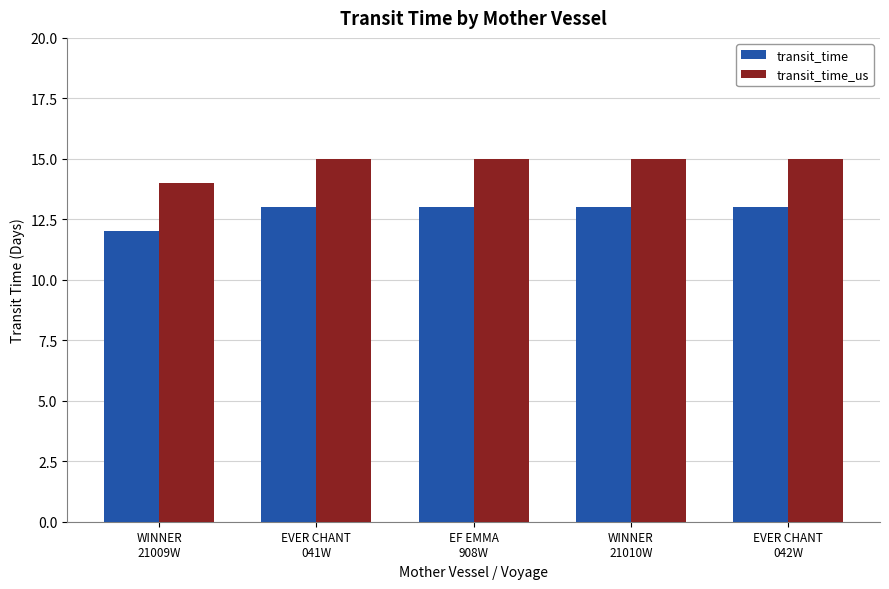

What is the label of the 1st bar from the left?

WINNER
21009W